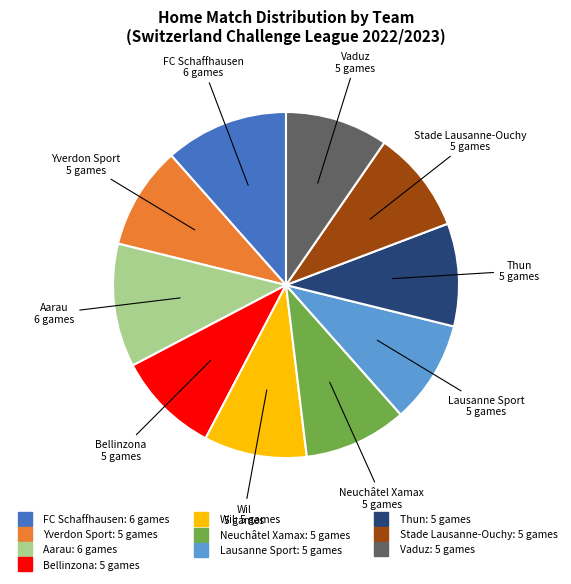

What is the ratio of the value at Yverdon Sport to the value at Thun?

1.0